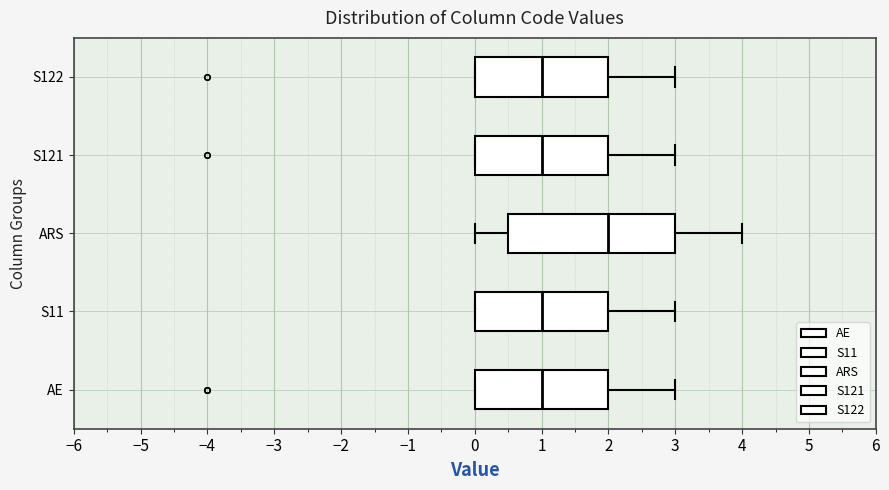

Reading bottom to top, read every box against the x-axis: the position of its median line, the range the box covers, and the ends of its whiskers. The values are not printed on the chart, so give them approximately, as read against the axis.

AE: median 1.0, box 0.0 to 2.0, whiskers 0.0 to 3.0
S11: median 1.0, box 0.0 to 2.0, whiskers 0.0 to 3.0
ARS: median 2.0, box 0.5 to 3.0, whiskers 0.0 to 4.0
S121: median 1.0, box 0.0 to 2.0, whiskers 0.0 to 3.0
S122: median 1.0, box 0.0 to 2.0, whiskers 0.0 to 3.0